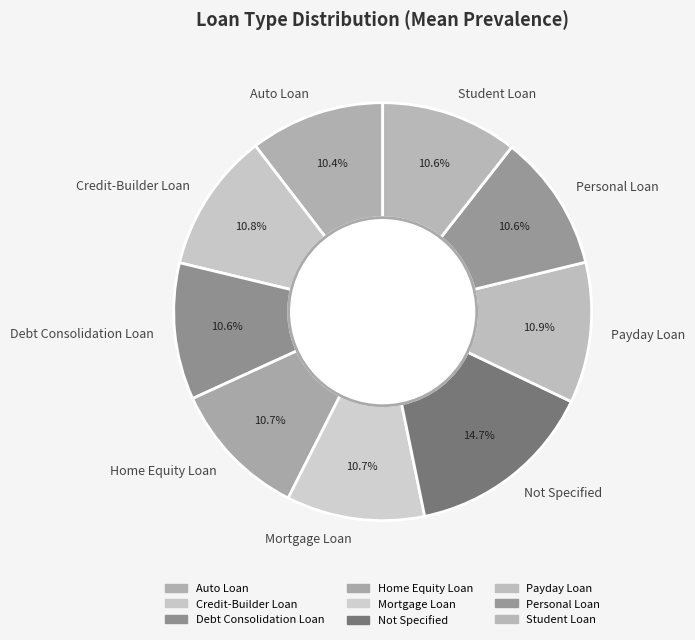

Which slice is the largest?

Not Specified